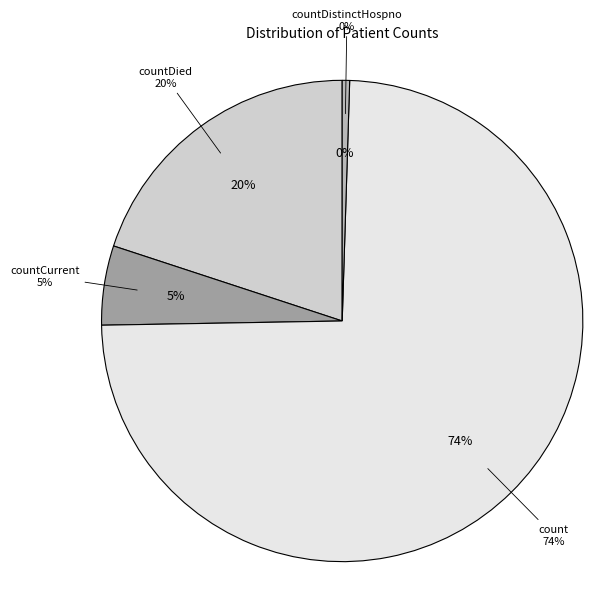

Count the number of slices in the pie.

4